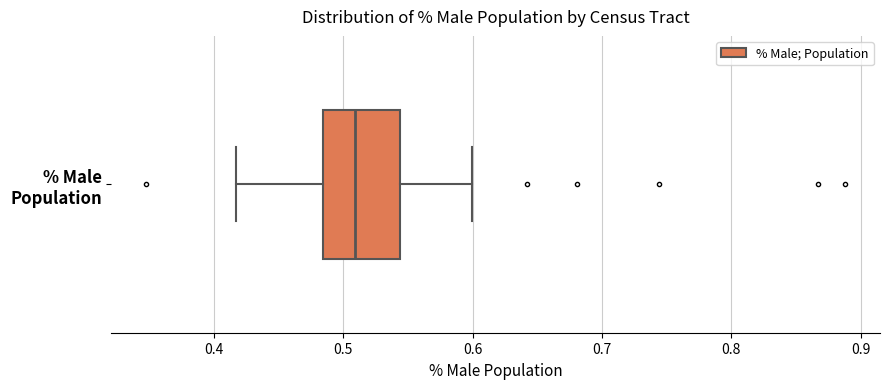

Where does the left whisker of the box for % Male Population end on the x-axis? The values are not printed on the chart, so give them approximately, as read against the axis.

0.42